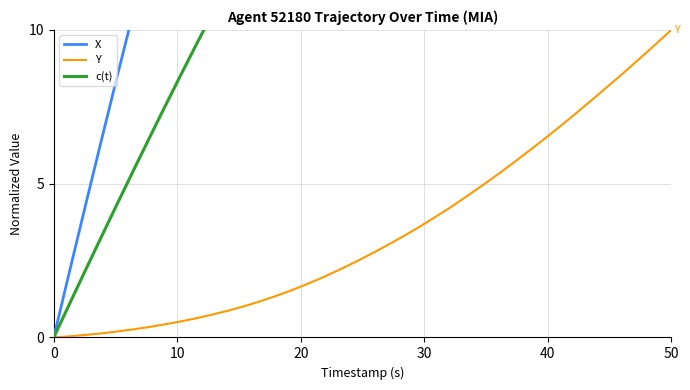

What is the highest value of the Y series?

10.0